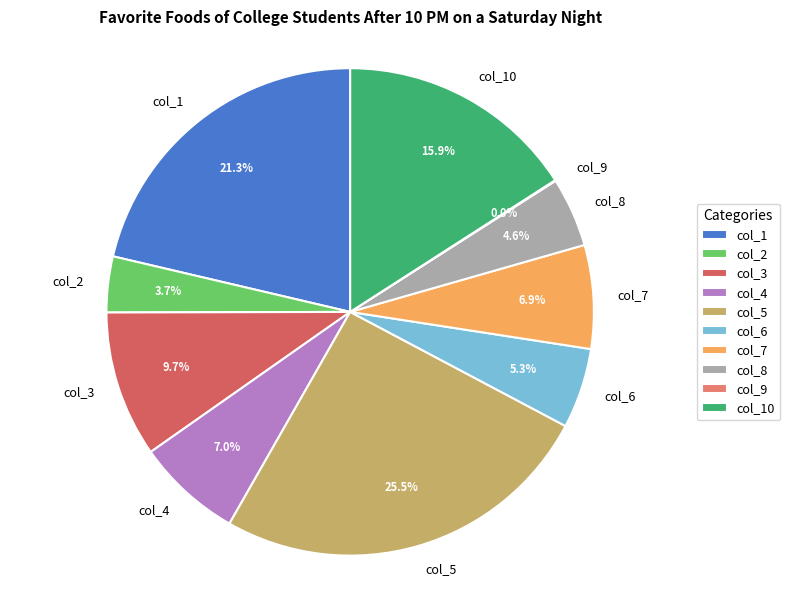

Does col_8 account for over 50% of the chart?

No